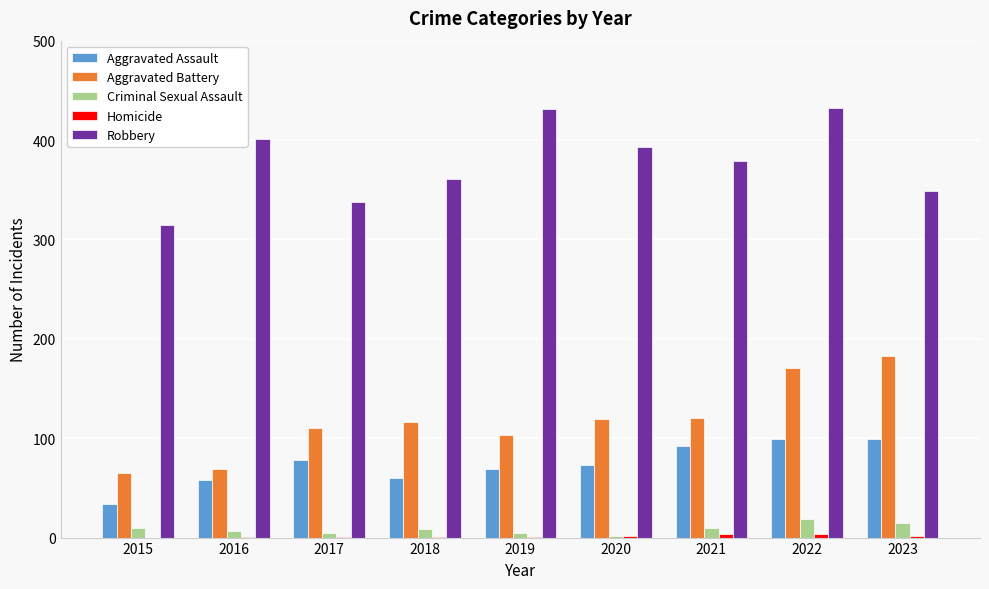

Does the chart contain stacked bars?

No